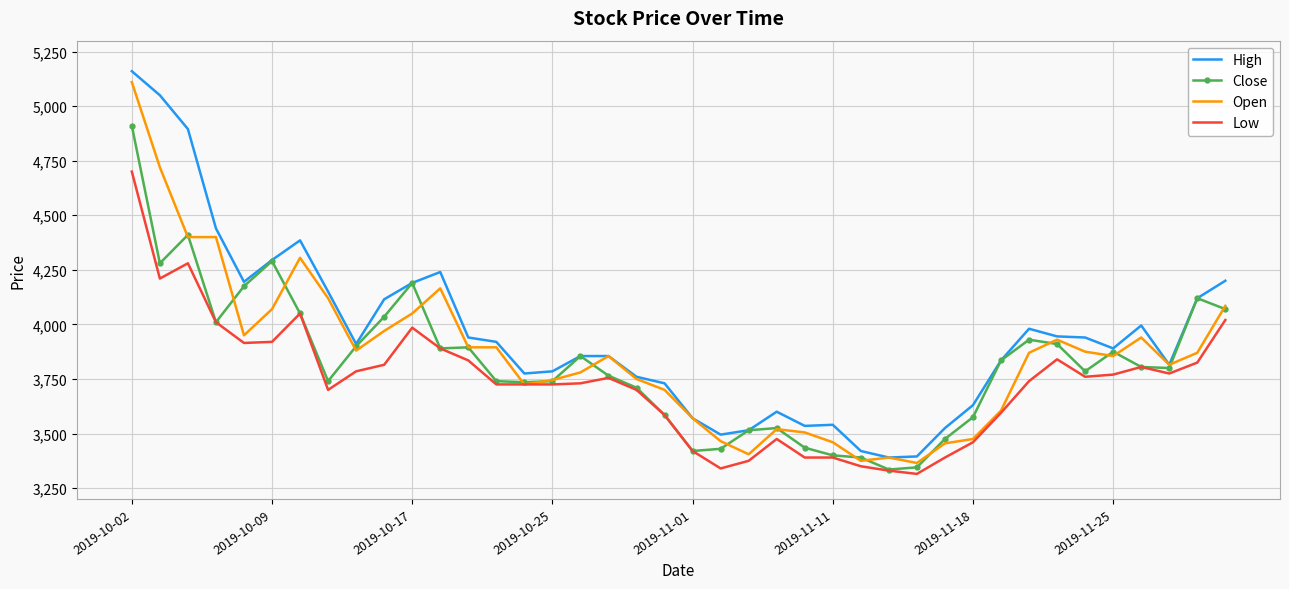

Which series has the largest total across all categories?

High